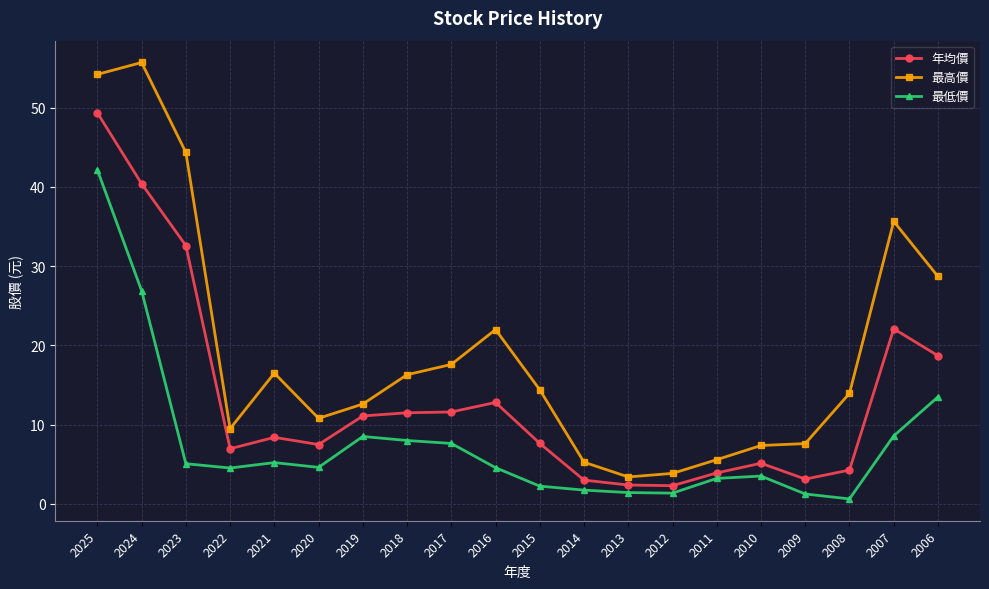

What are all the series names shown in the legend?

年均價, 最高價, 最低價